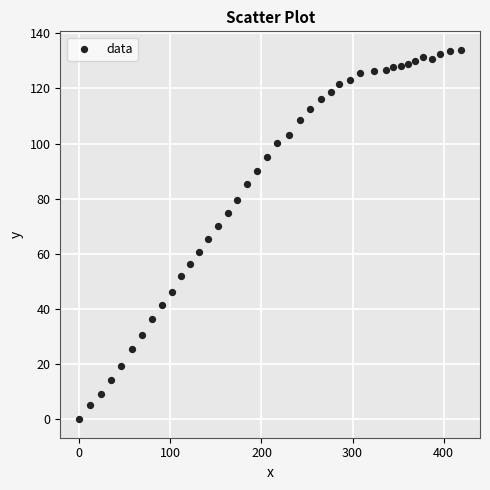

What is the range of X values (max minus min)?

419.0